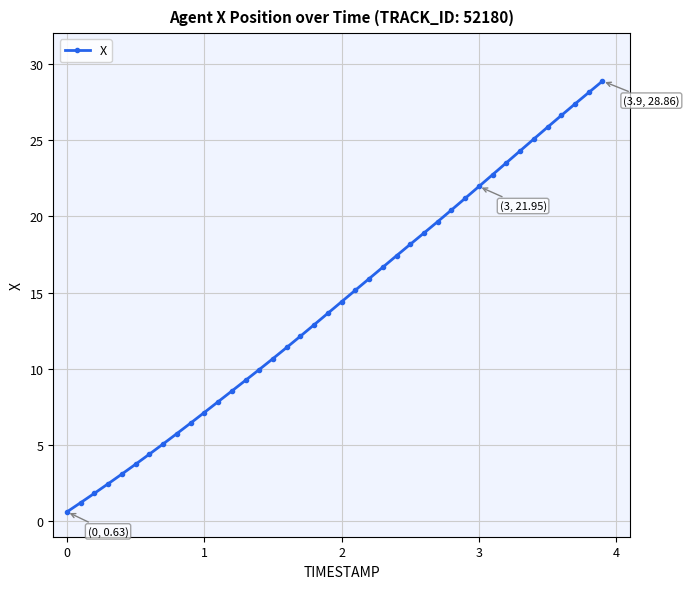

What is the difference between the second highest and minimum values?

27.5